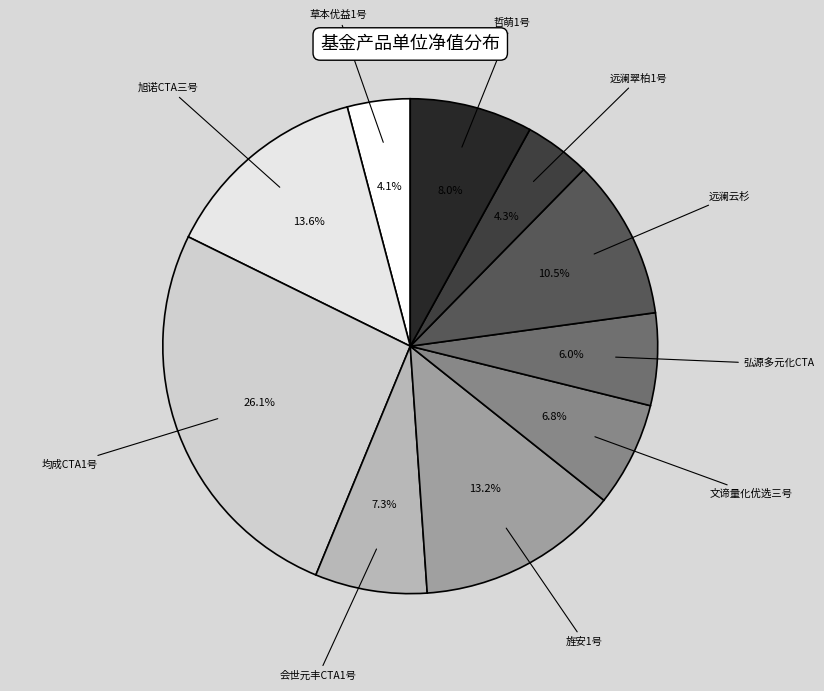

Is the sum of 文谛量化优选三号 and 均成CTA1号 greater than half?

No